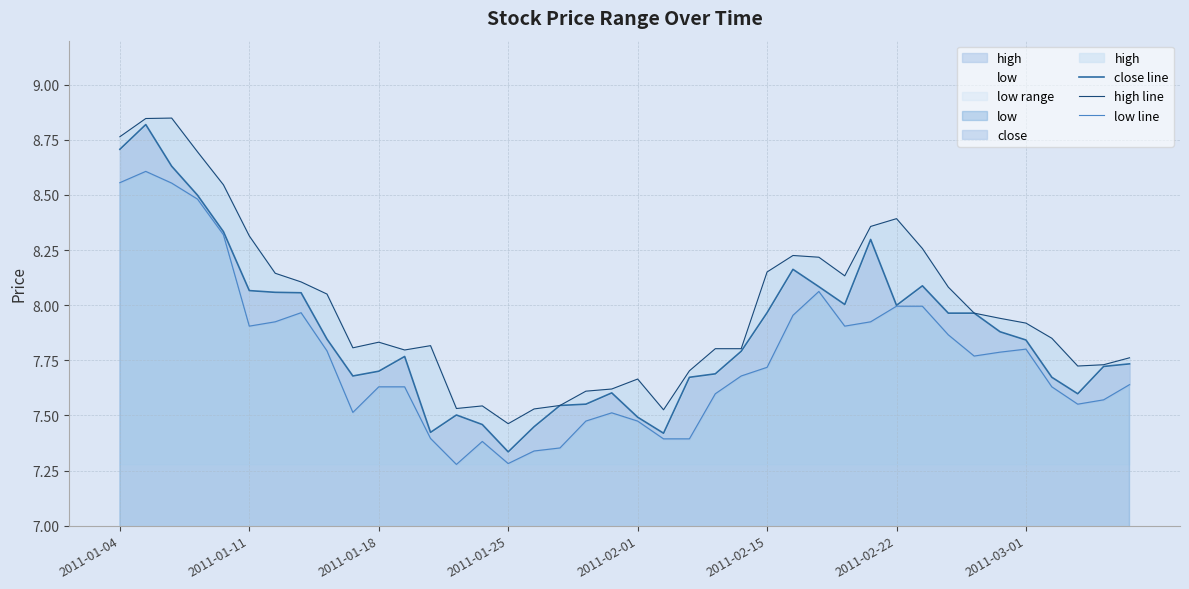

What is the minimum value shown in the chart?

7.3